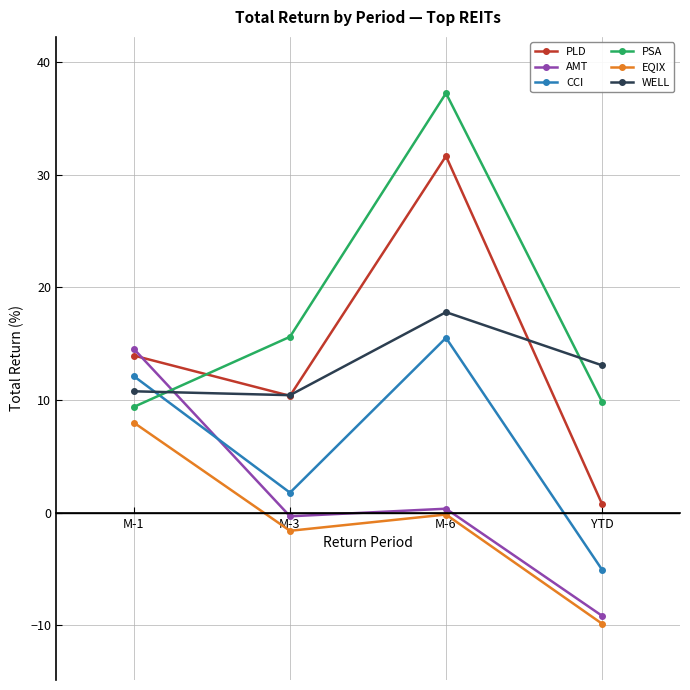

Reading left to right, transcribe all the data shown in this chart.

PLD: M-1=13.9	M-3=10.4	M-6=31.7	YTD=0.8
AMT: M-1=14.5	M-3=-0.3	M-6=0.4	YTD=-9.2
CCI: M-1=12.1	M-3=1.8	M-6=15.5	YTD=-5.1
PSA: M-1=9.4	M-3=15.6	M-6=37.2	YTD=9.9
EQIX: M-1=8.0	M-3=-1.6	M-6=-0.2	YTD=-9.9
WELL: M-1=10.8	M-3=10.4	M-6=17.8	YTD=13.1